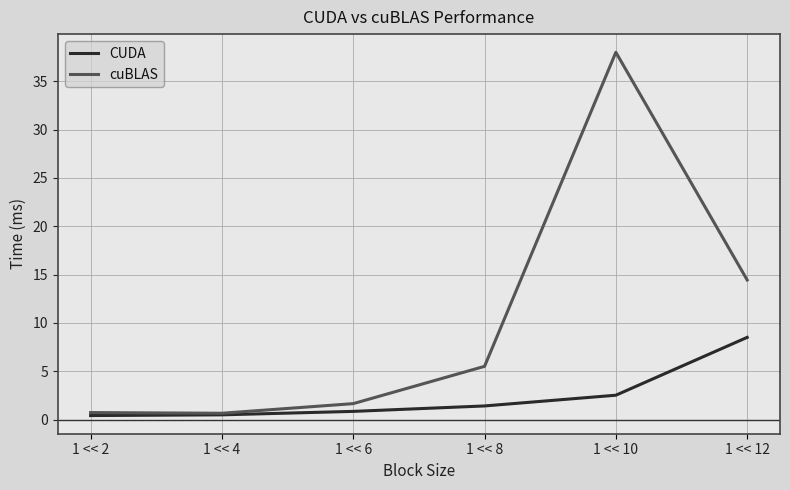

The cuBLAS series shows 52.8 at 1 << 10. True or false?

False